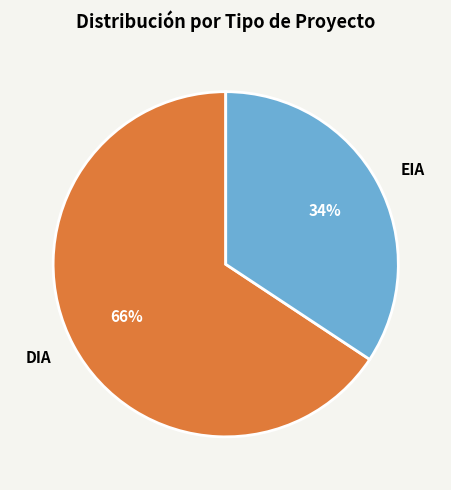

Combined, do DIA and EIA account for over 50%?

Yes